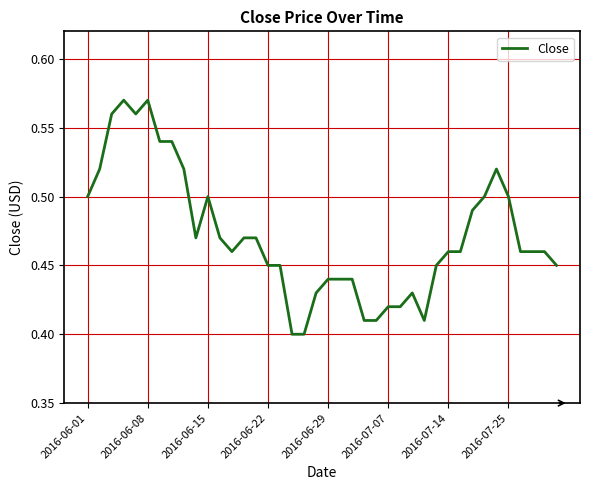

Is it true that the value at 2016-06-22 is 0.3?

False